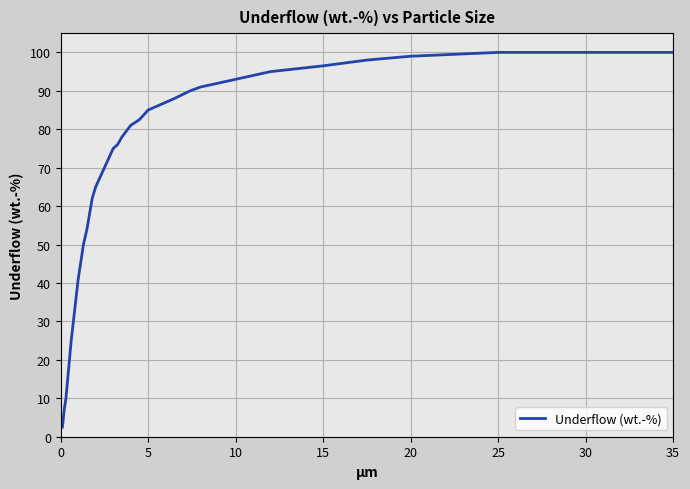

What is the smallest value displayed?

2.5